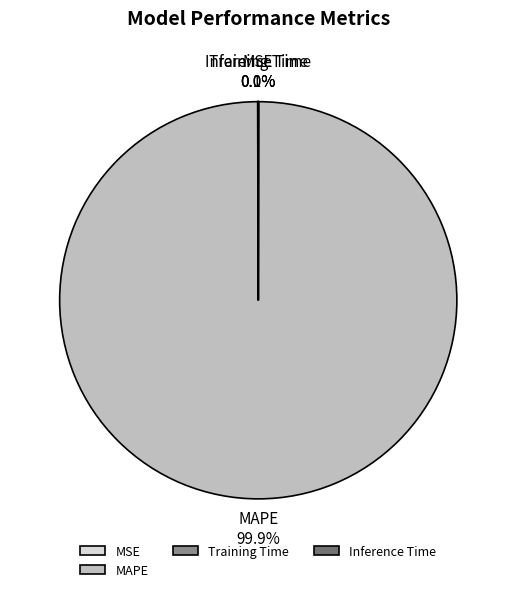

Does any single category account for the majority?

Yes